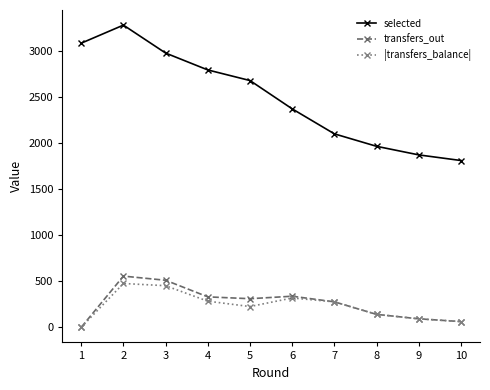

Is this an area chart (filled region under the line)?

No